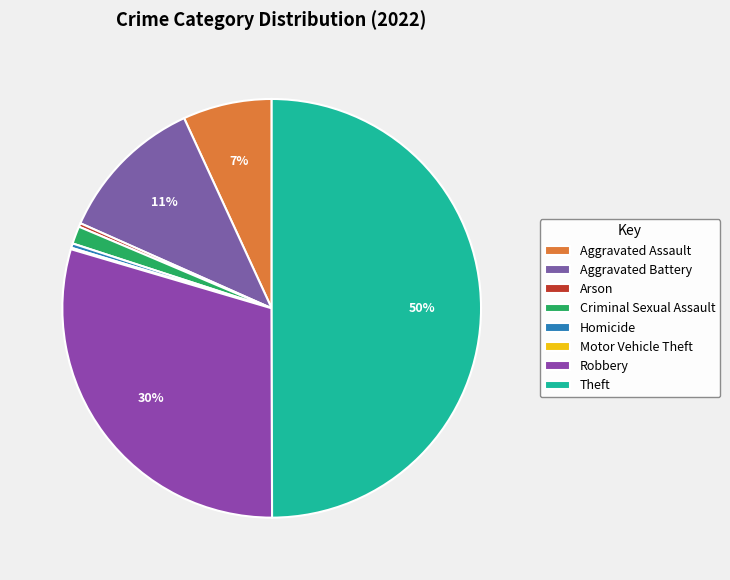

Do Motor Vehicle Theft and Homicide together represent more than half of the pie?

No